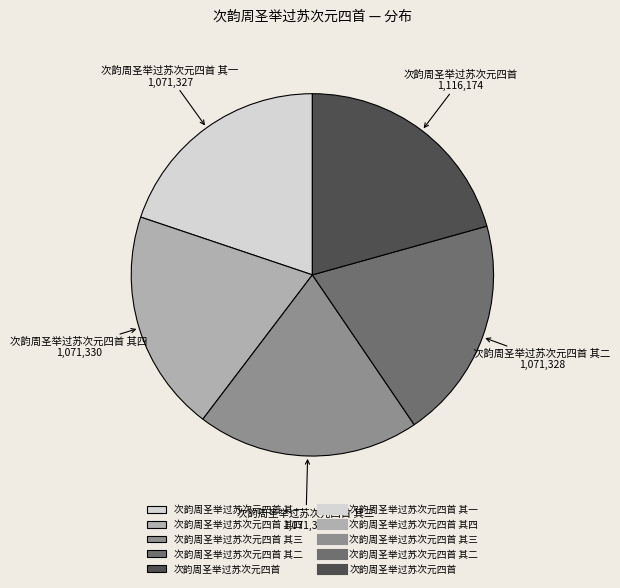

Is the sum of 次韵周圣举过苏次元四首 其四 and 次韵周圣举过苏次元四首 greater than half?

No